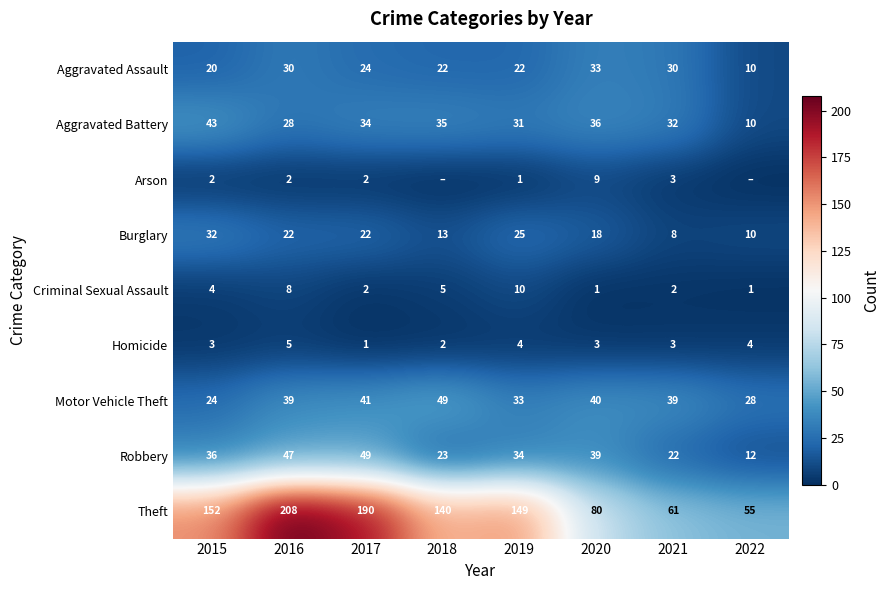

What is the highest value of the Criminal Sexual Assault series?

10